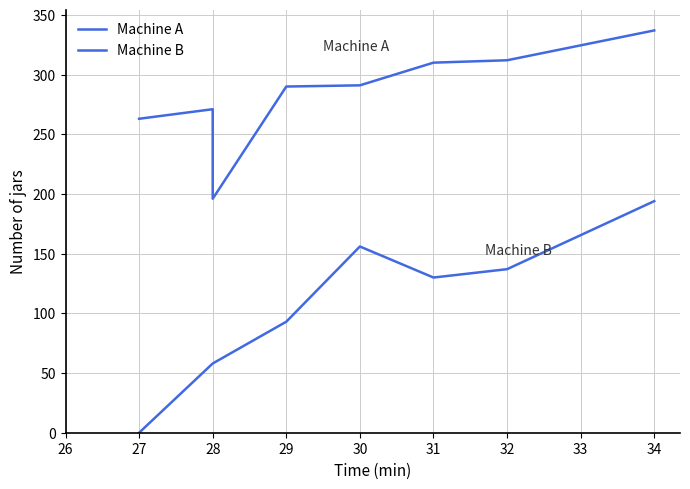

How many data points in Machine A are less than 291?

4